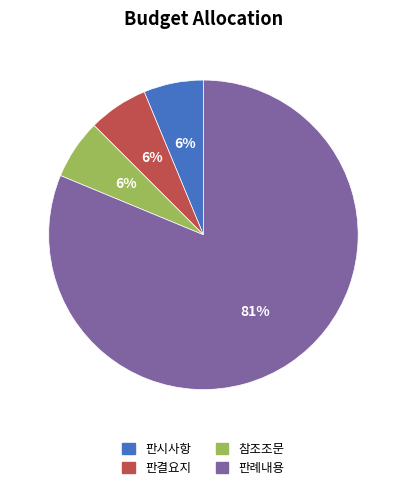

To the nearest percent, what percentage of the pie is 판결요지?

6%